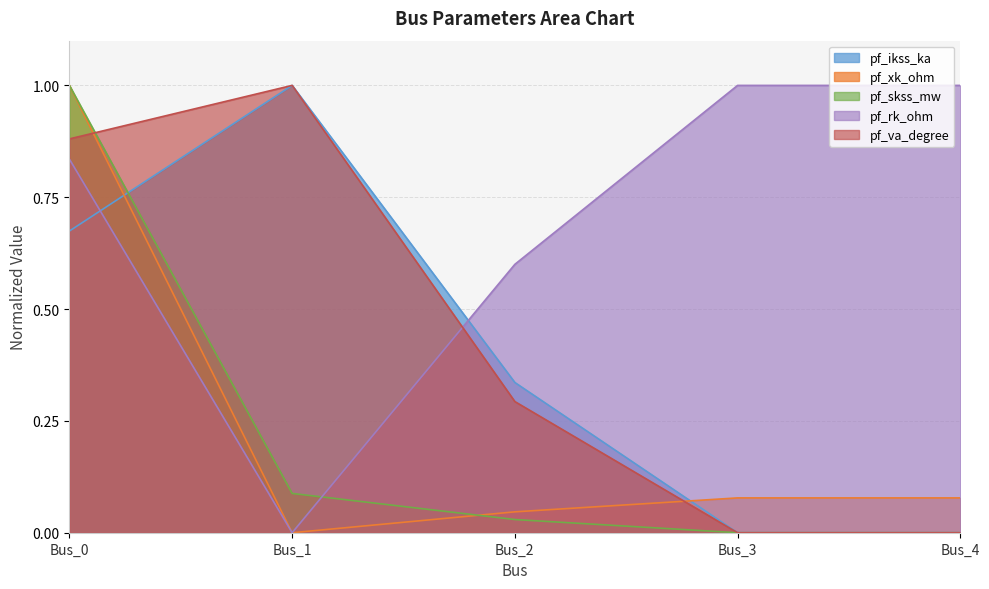

Rank the categories by pf_rk_ohm value from highest to lowest.

Bus_3, Bus_4, Bus_0, Bus_2, Bus_1